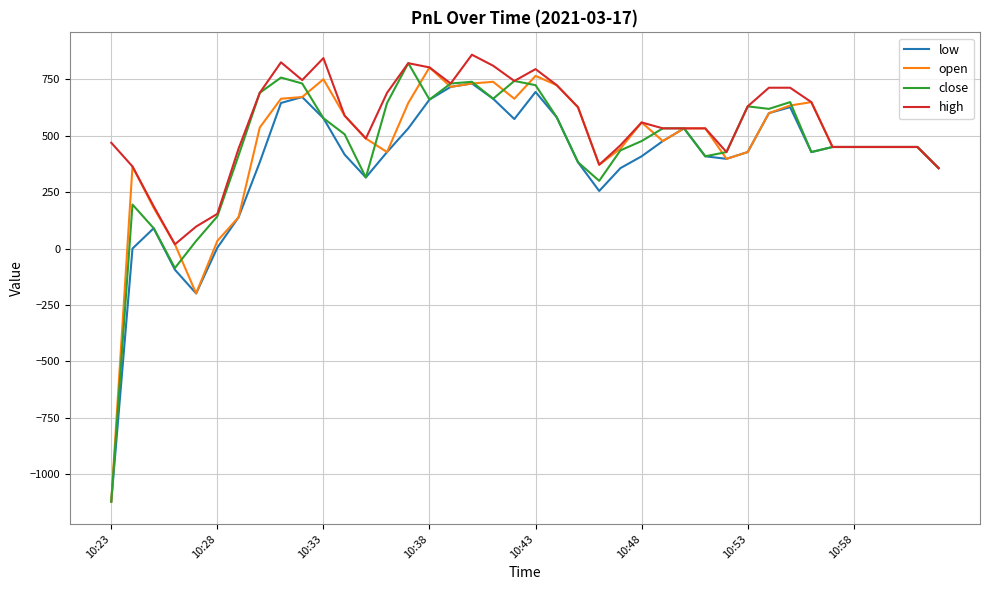

What are all the series names shown in the legend?

low, open, close, high